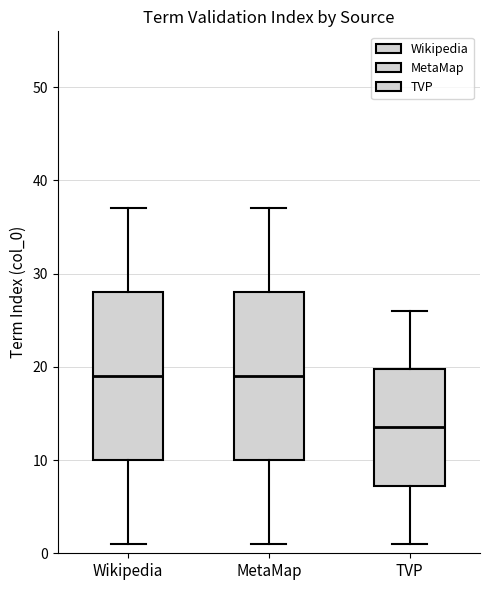

Reading left to right, transcribe this box plot: for each box, give where its median line is, the range the box spans, and where its two whiskers end, as read against the y-axis. The values are not printed on the chart, so give them approximately, as read against the axis.

Wikipedia: median 19, box 10 to 28, whiskers 1 to 37
MetaMap: median 19, box 10 to 28, whiskers 1 to 37
TVP: median 14, box 7 to 20, whiskers 1 to 26